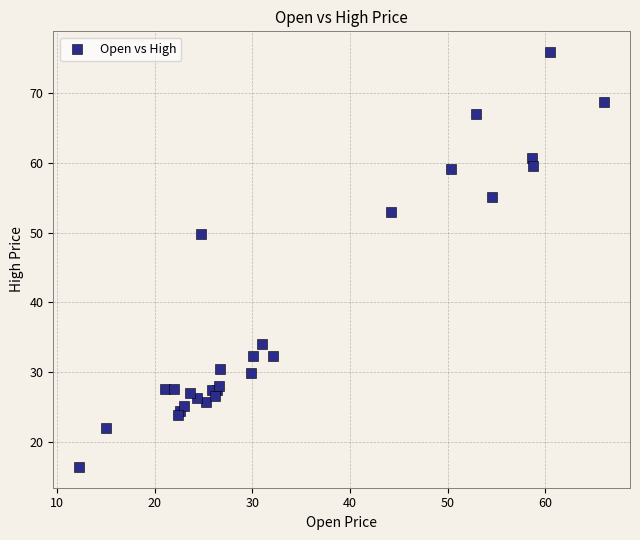

What Y value in the scatter plot is closest to 46?

49.8